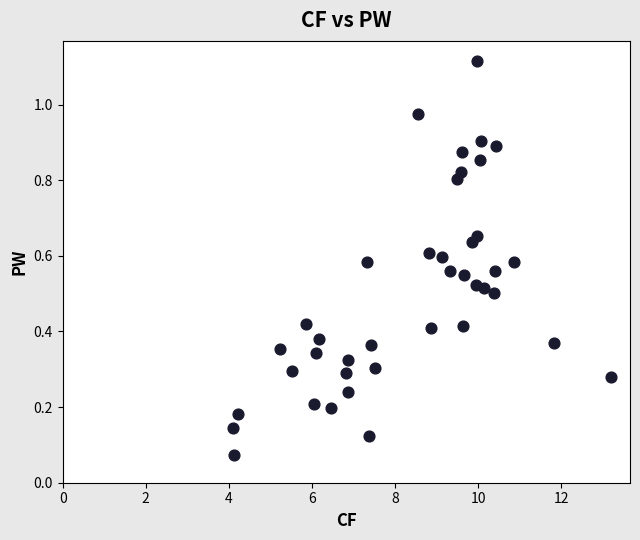

What is the range of X values (max minus min)?

9.1